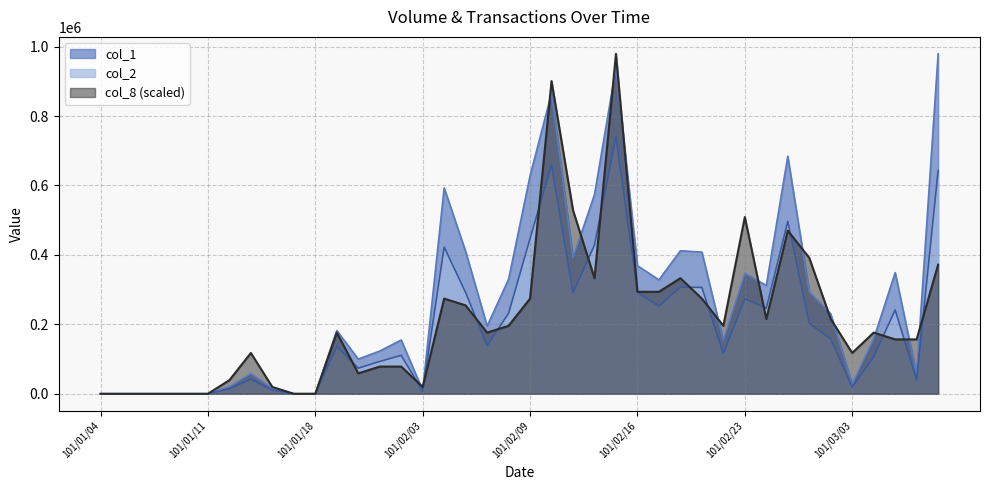

Where is the first local minimum for col_2?

101/01/31